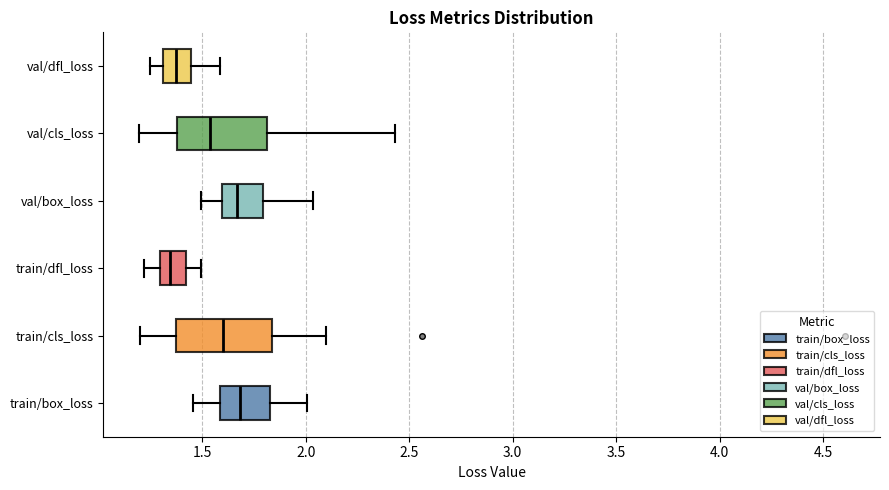

Reading bottom to top, transcribe this box plot: for each box, give where its median line is, the range the box spans, and where its two whiskers end, as read against the x-axis. The values are not printed on the chart, so give them approximately, as read against the axis.

train/box_loss: median 1.70, box 1.60 to 1.85, whiskers 1.45 to 2.00
train/cls_loss: median 1.60, box 1.35 to 1.85, whiskers 1.20 to 2.10
train/dfl_loss: median 1.35, box 1.30 to 1.40, whiskers 1.20 to 1.50
val/box_loss: median 1.65, box 1.60 to 1.80, whiskers 1.50 to 2.05
val/cls_loss: median 1.55, box 1.40 to 1.80, whiskers 1.20 to 2.45
val/dfl_loss: median 1.35, box 1.30 to 1.45, whiskers 1.25 to 1.60